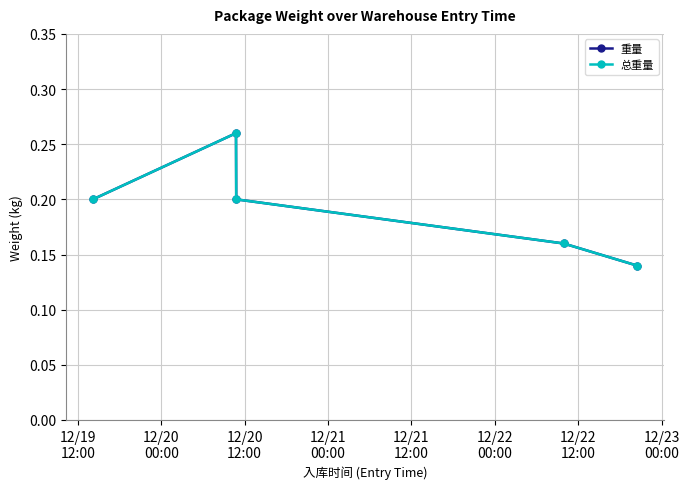

What is the difference between the maximum and minimum values in the 重量 series?

0.1